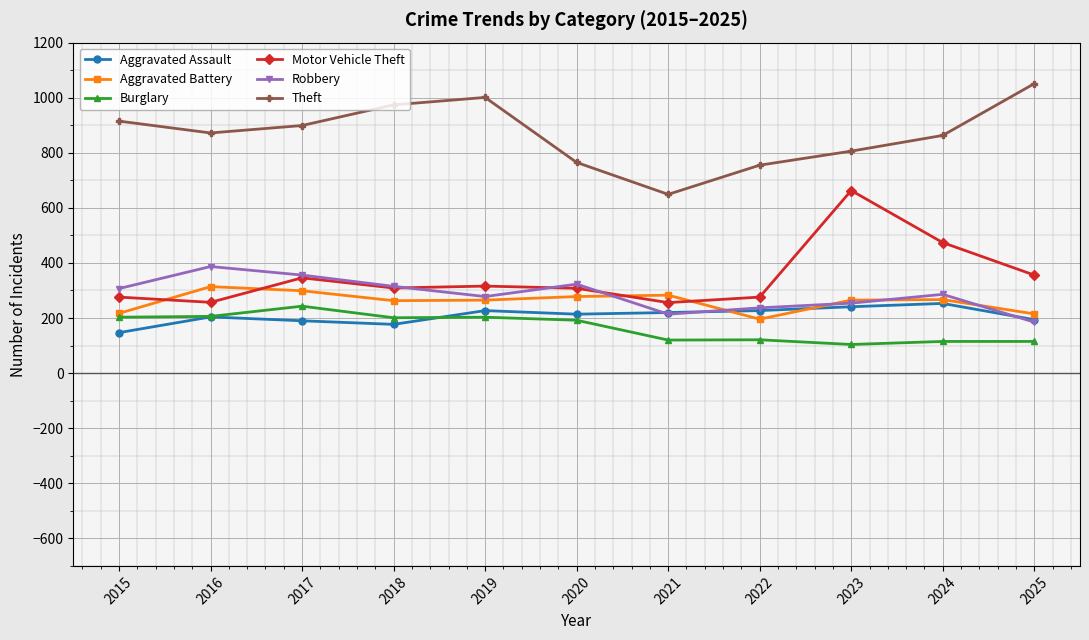

Which series has the largest total across all categories?

Theft